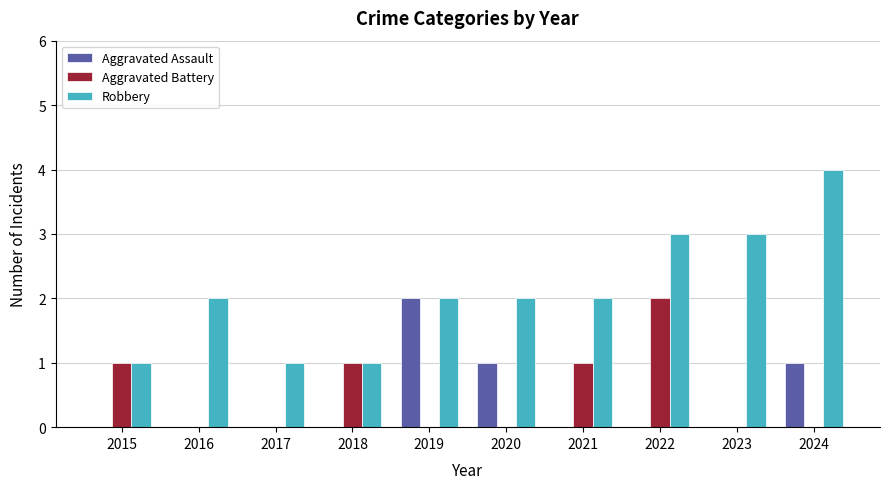

What value does the Robbery series have at 2022?

3